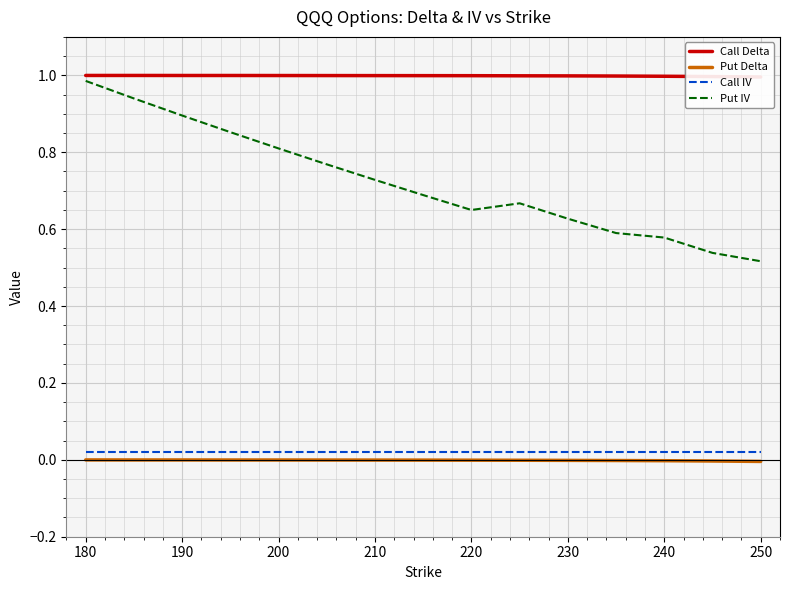

At which category is the sum across all series the highest?

180